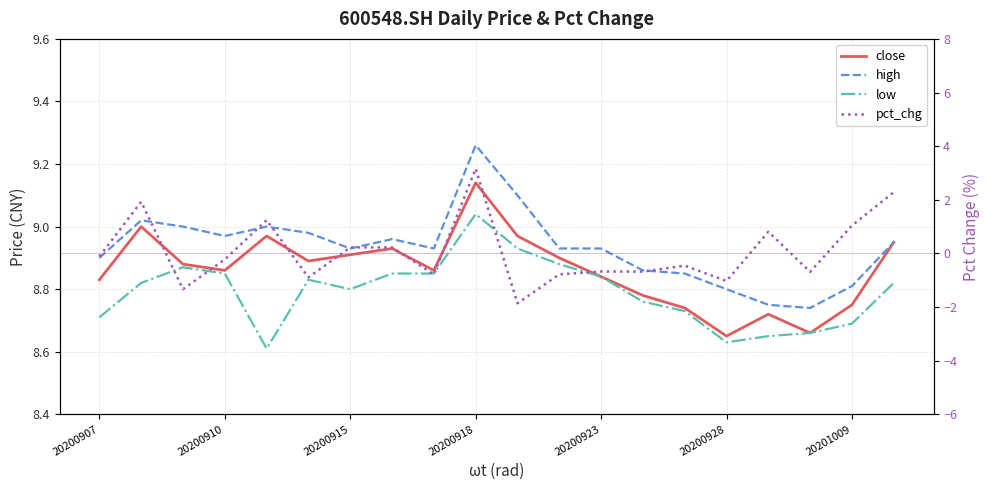

Is it true that close equals 15.4 at 20200923?

False